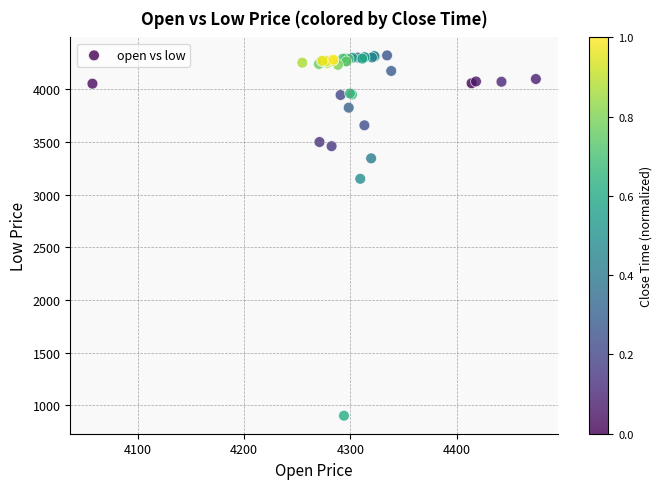

What Y value in the scatter plot is closest to 2611?

3150.5